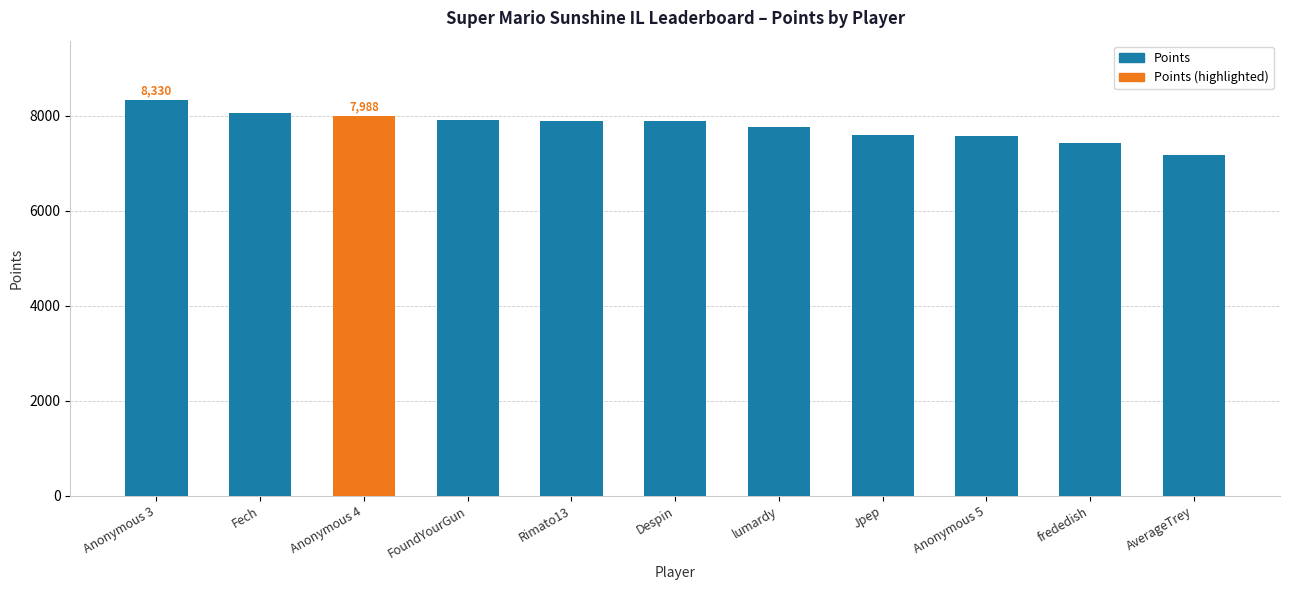

At which label does the data first exceed 7887?

Anonymous 3